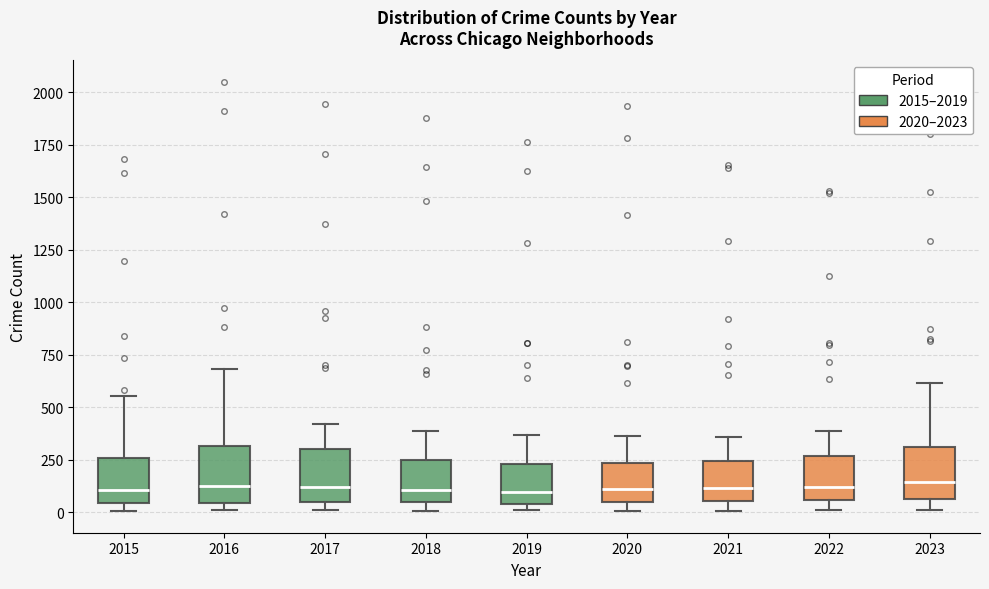

Where is the upper edge of the box at x = 2019 on the y-axis? The values are not printed on the chart, so give them approximately, as read against the axis.

250